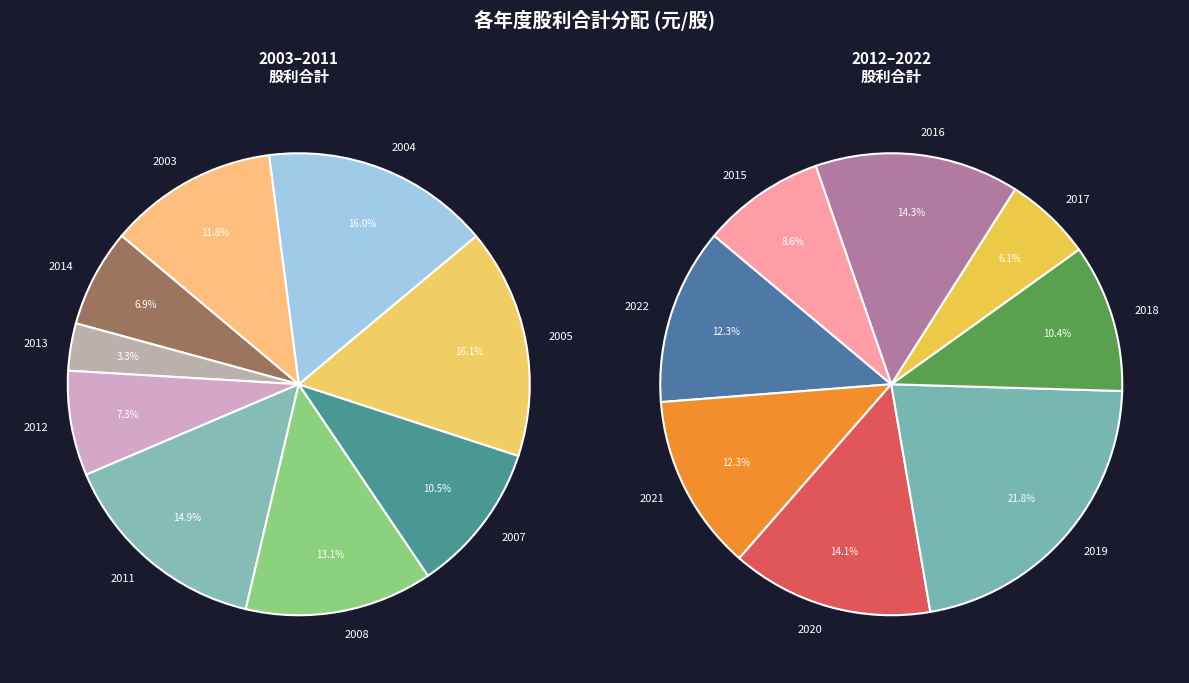

What is the change in value from 2018 to 2011?

+0.1